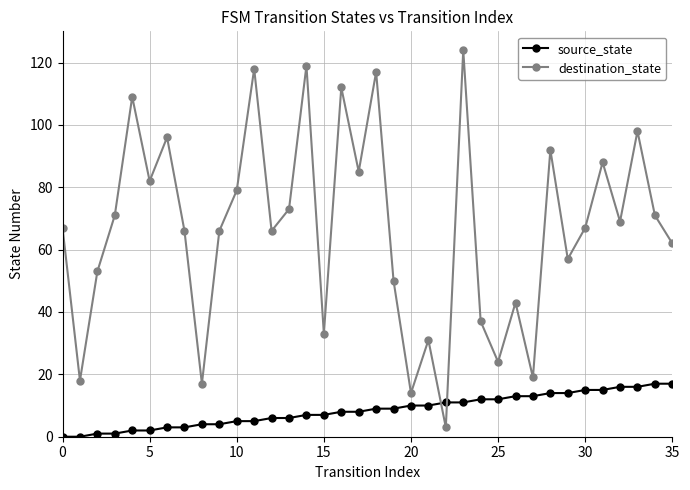

Reading left to right, extract all data points from this chart.

source_state: 0	0	1	1	2	2	3	3	4	4	5	5	6	6	7	7	8	8	9	9	10	10	11	11	12	12	13	13	14	14	15	15	16	16	17	17
destination_state: 67	18	53	71	109	82	96	66	17	66	79	118	66	73	119	33	112	85	117	50	14	31	3	124	37	24	43	19	92	57	67	88	69	98	71	62